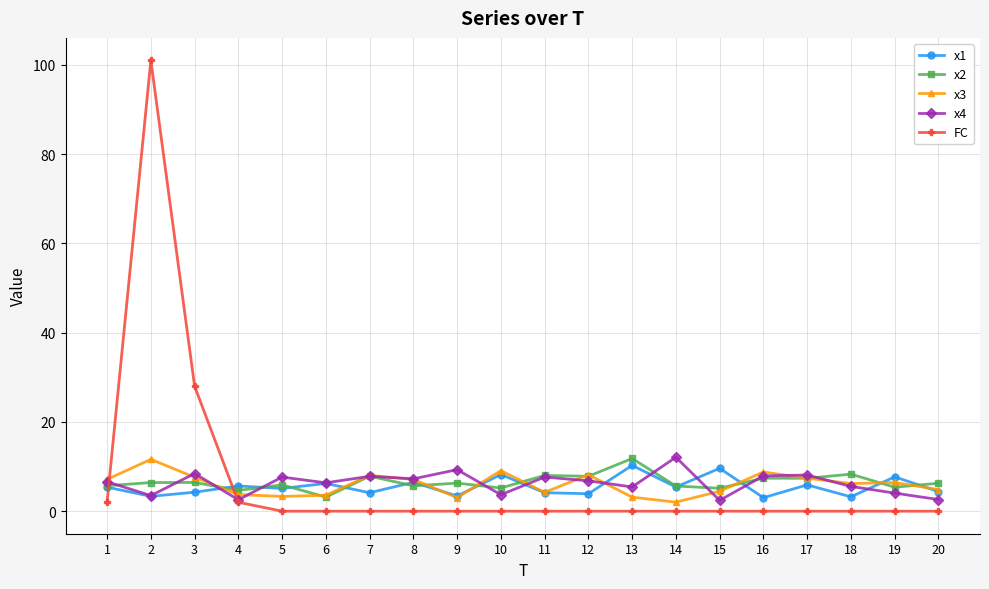

Is the value of x4 at 2 greater than the value of x2 at 9?

No